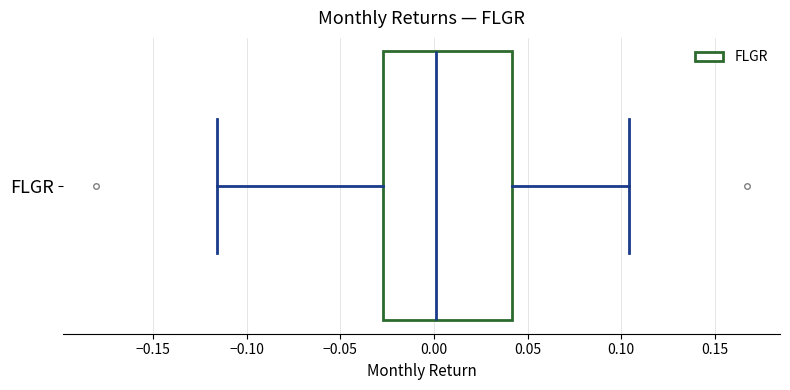

Transcribe this box plot: give where the median line is, the range the box spans, and where the two whiskers end, as read against the x-axis. The values are not printed on the chart, so give them approximately, as read against the axis.

median 0.000, box -0.025 to 0.040, whiskers -0.115 to 0.105